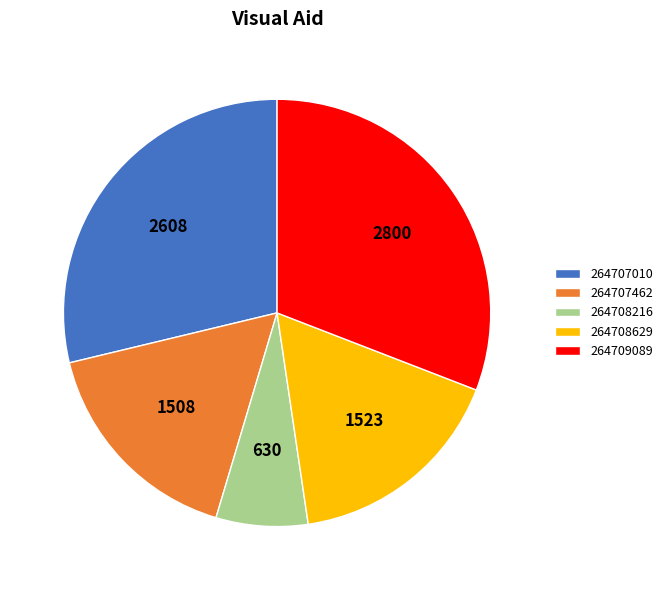

The 264709089 slice represents 19% of the pie. True or false?

False